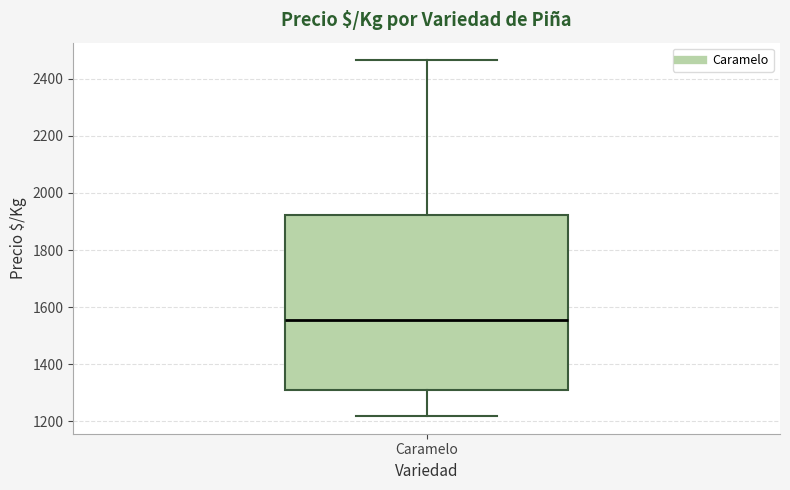

Read this box plot against the y-axis: the position of the median line, the range covered by the box, and the ends of both whiskers. The values are not printed on the chart, so give them approximately, as read against the axis.

median 1560, box 1320 to 1920, whiskers 1220 to 2460